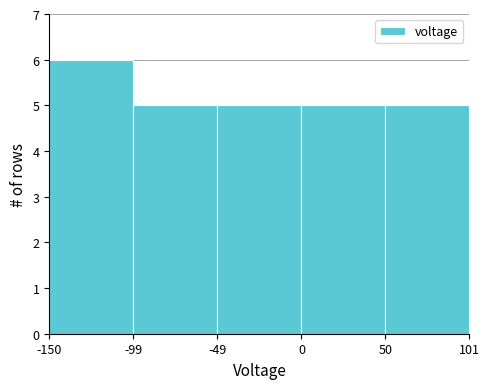

Reading left to right, list every bar in this chart as the range it spans on the x-axis followed by its height. The values are not printed on the chart, so give them approximately, as read against the axis.

-150 to -99: 6
-99 to -49: 5
-49 to 0: 5
0 to 50: 5
50 to 101: 5